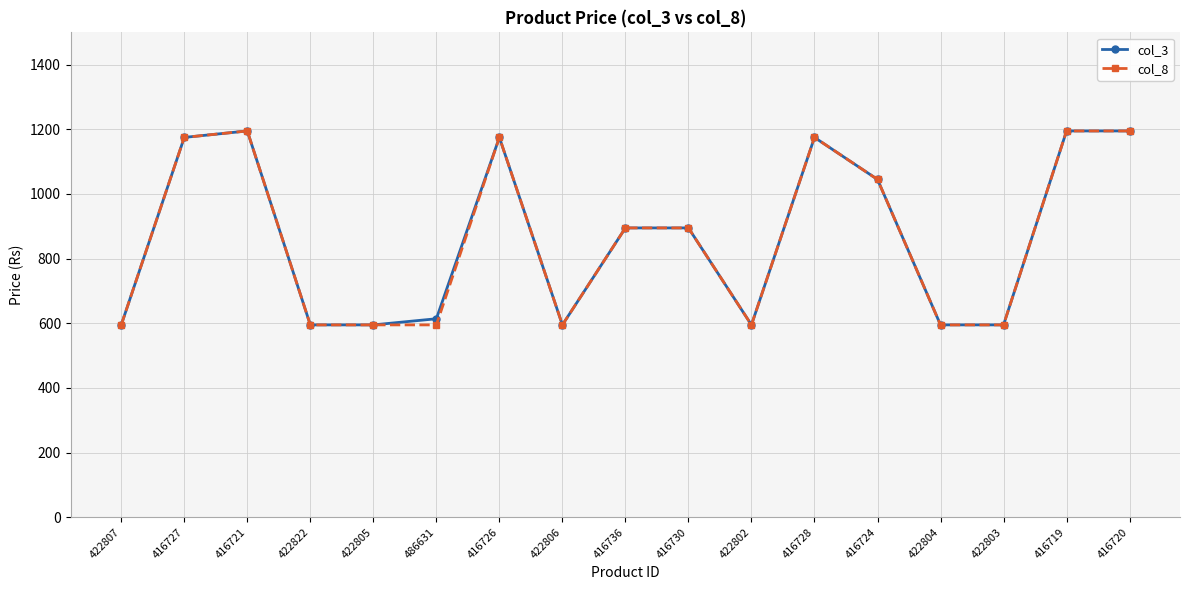

True or false: col_3 has more than 1 interior local peaks.

True